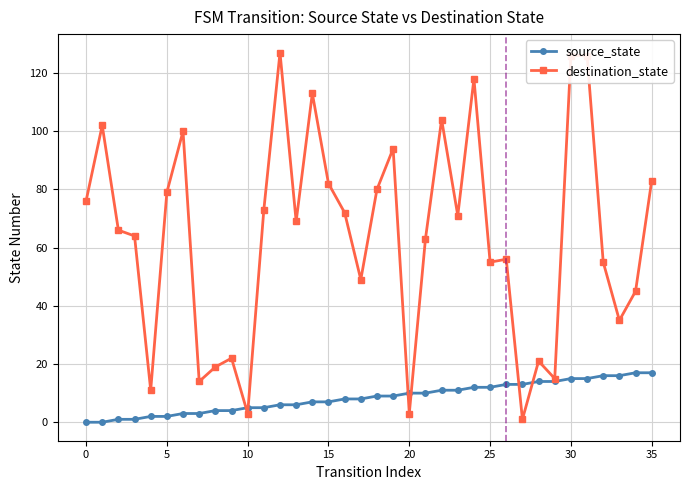

Is the value of destination_state at 16 greater than the value of source_state at 15?

Yes